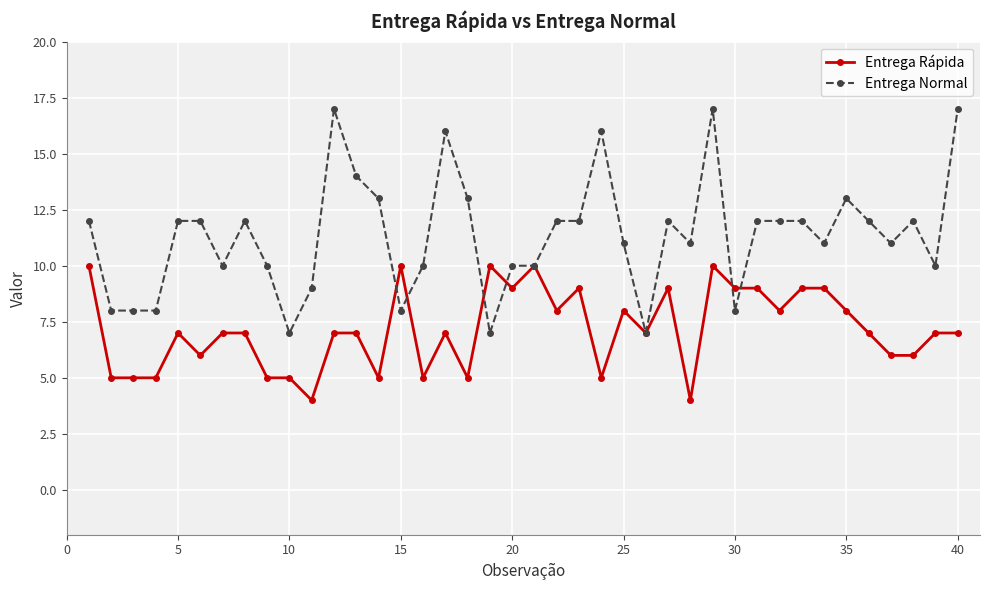

What is the difference between the second highest and minimum values in the Entrega Rápida series?

6